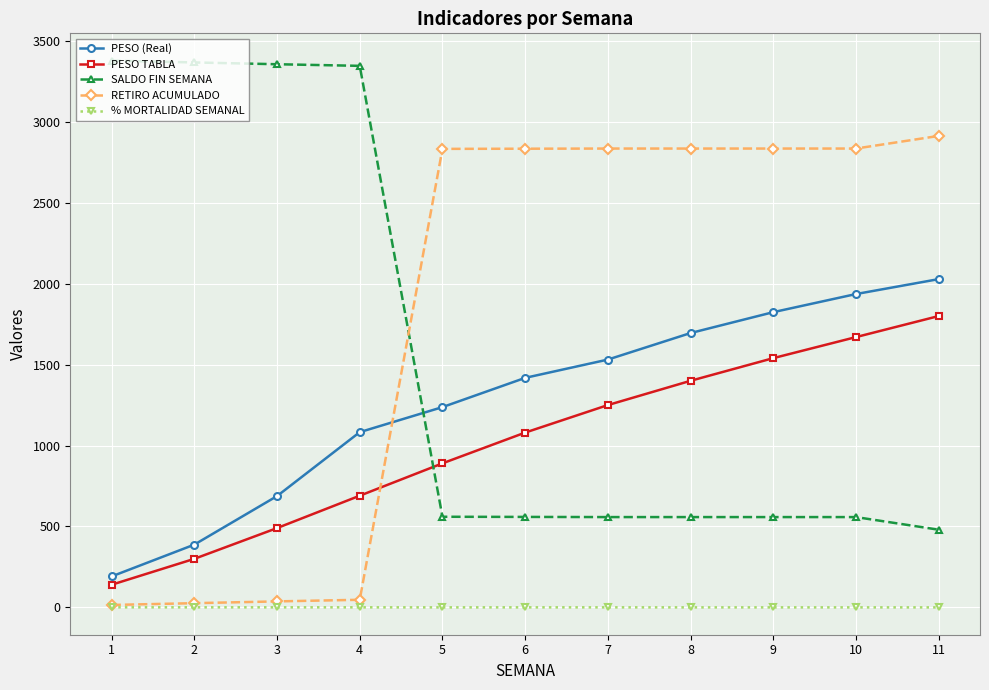

What is the difference between the maximum and second lowest values in the PESO (Real) series?

1640.4